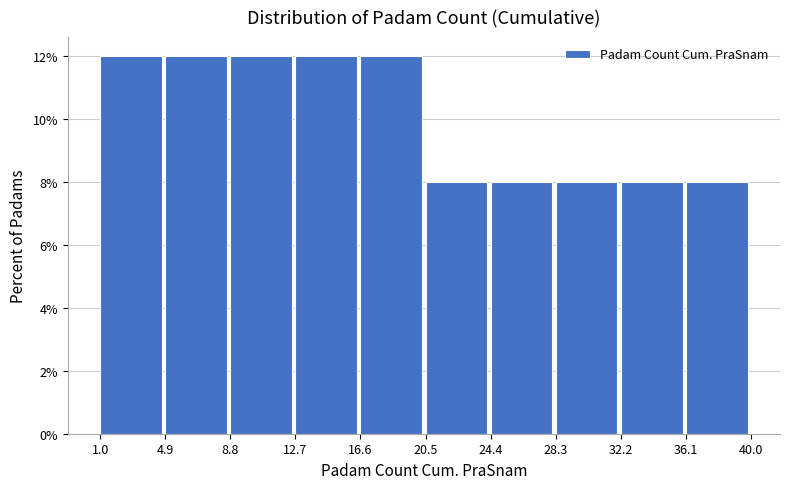

Reading left to right, list every bar in this chart as the range it spans on the x-axis followed by its height. The values are not printed on the chart, so give them approximately, as read against the axis.

1.0 to 4.9: 12
4.9 to 8.8: 12
8.8 to 12.7: 12
12.7 to 16.6: 12
16.6 to 20.5: 12
20.5 to 24.4: 8
24.4 to 28.3: 8
28.3 to 32.2: 8
32.2 to 36.1: 8
36.1 to 40.0: 8